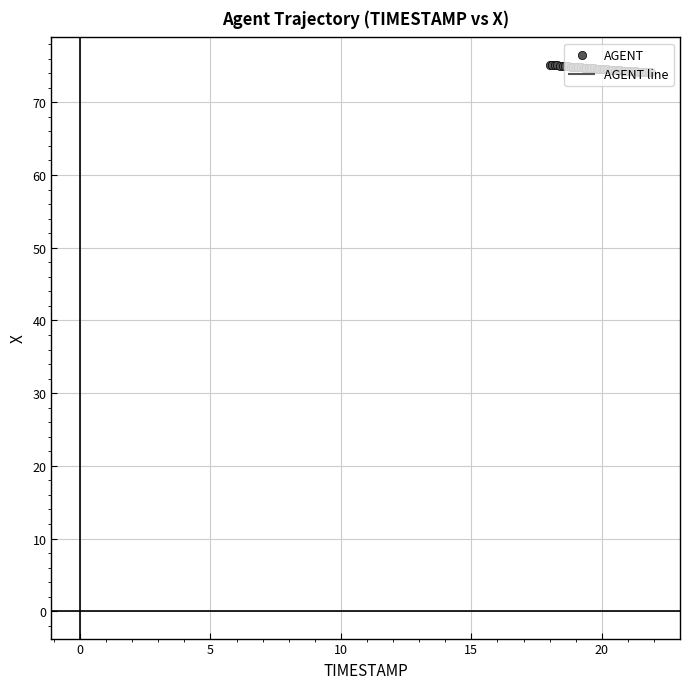

What is the greatest value displayed?

75.2